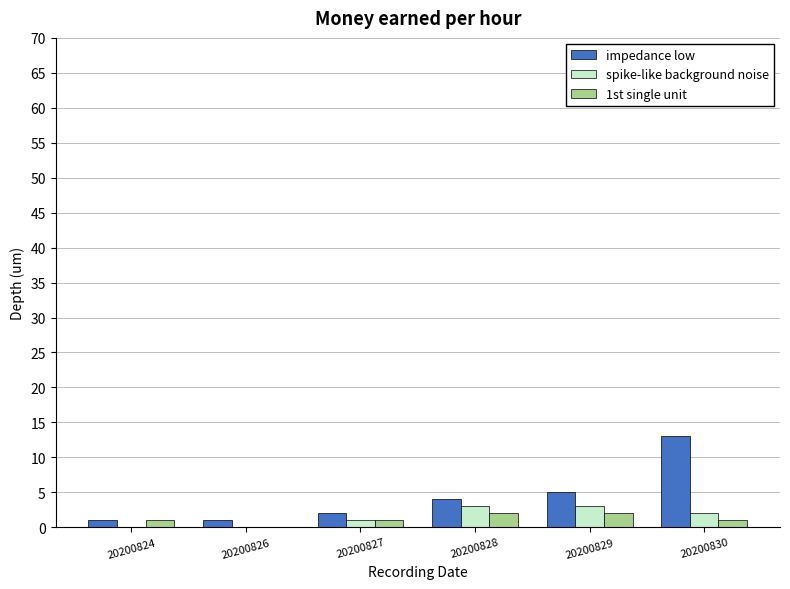

Reading left to right, what are all the values shown in this chart?

impedance low: 20200824=1	20200826=1	20200827=2	20200828=4	20200829=5	20200830=13
spike-like background noise: 20200824=0	20200826=0	20200827=1	20200828=3	20200829=3	20200830=2
1st single unit: 20200824=1	20200826=0	20200827=1	20200828=2	20200829=2	20200830=1